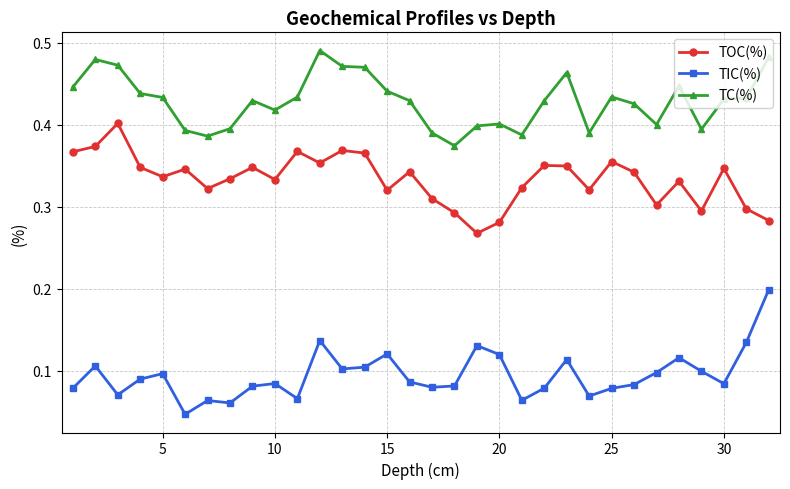

At how many categories does at least one series exceed 0?

32